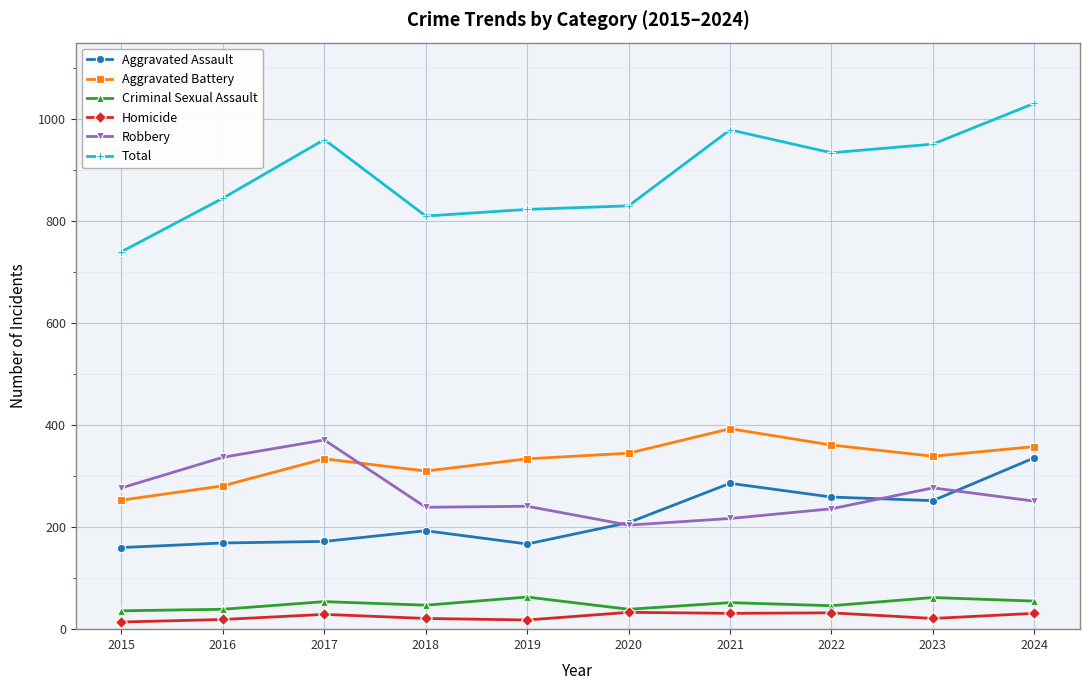

Which series has the largest total across all categories?

Total